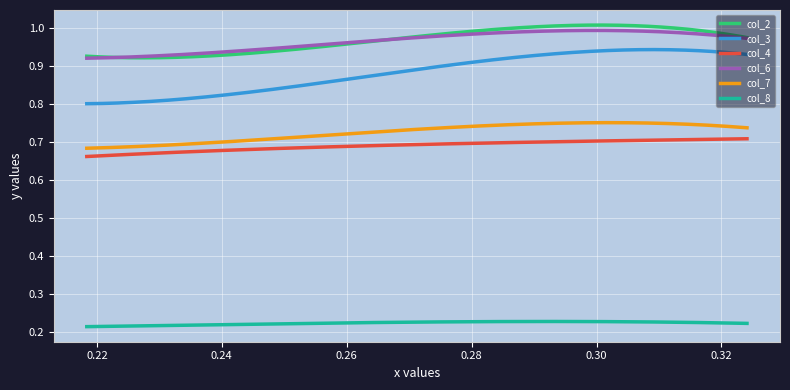

Which series has the widest spread of values?

col_3